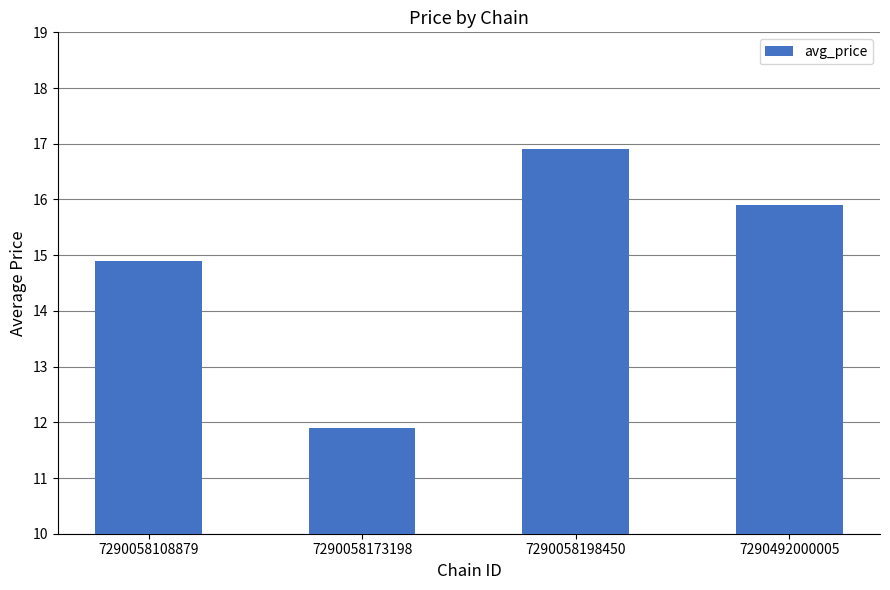

What is the value of the 3rd bar from the left?

16.9